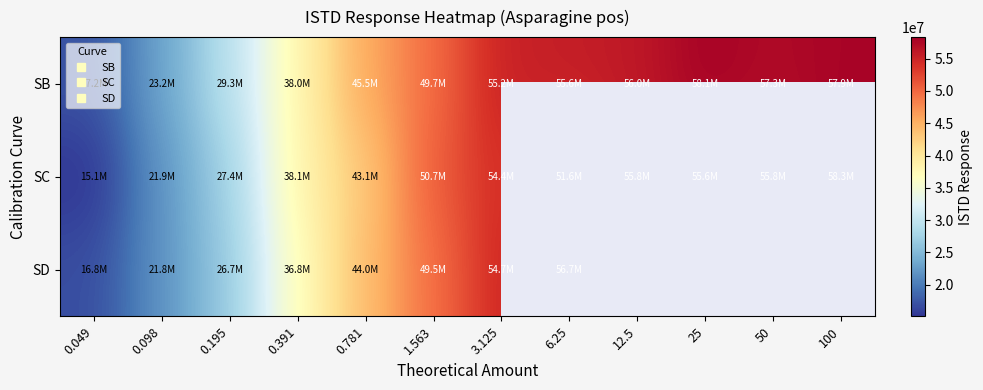

Count the number of categories in the chart.

12